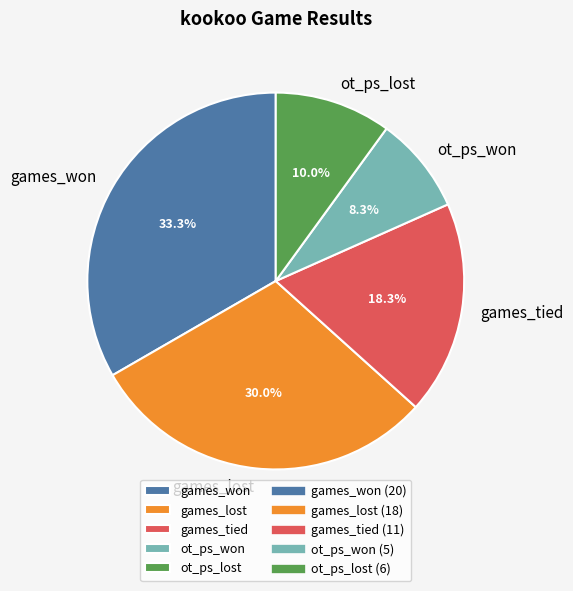

Is there a majority slice in this chart?

No